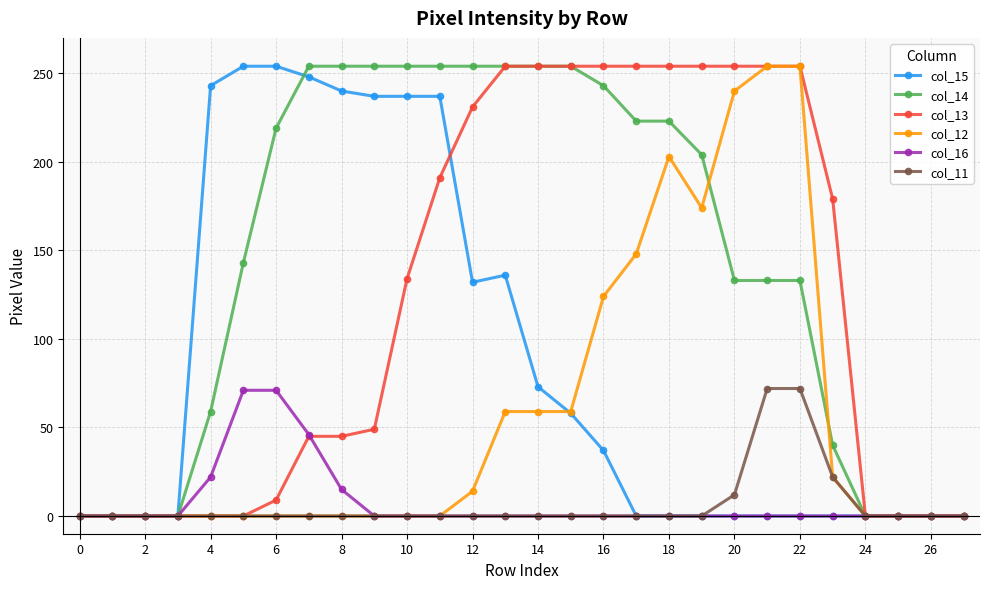

What is the greatest value displayed?

254